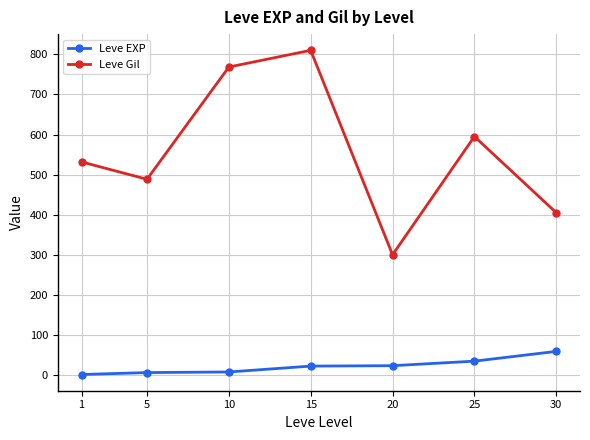

What is the total value across all series at 1?

533.0